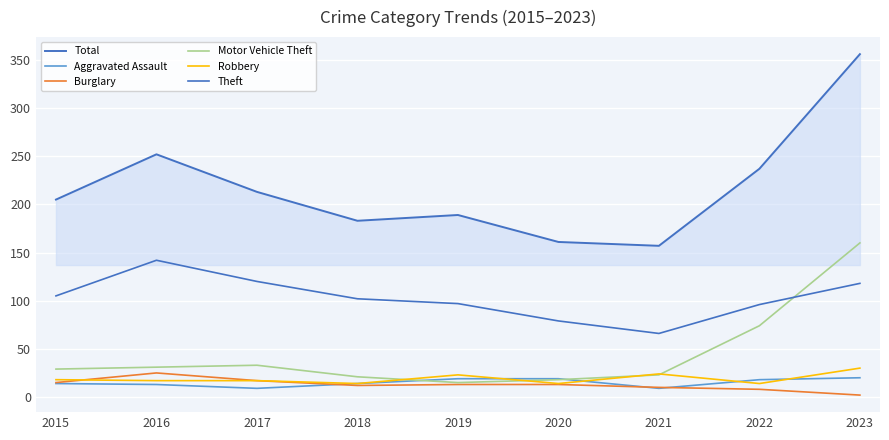

How many lines are shown in the chart?

6